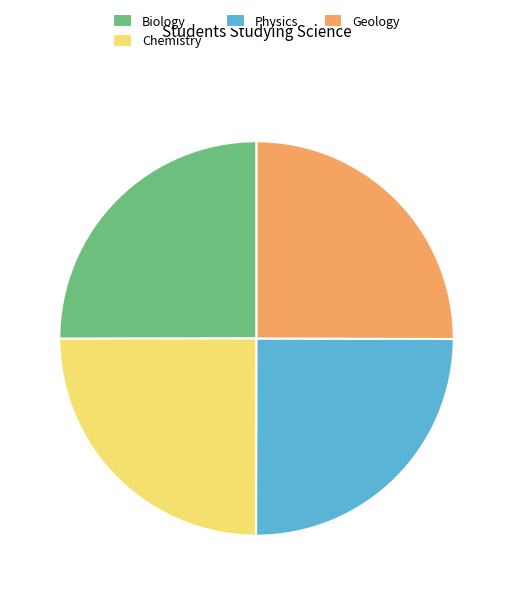

Approximately how many times larger is the value at Chemistry compared to Geology?

1.0